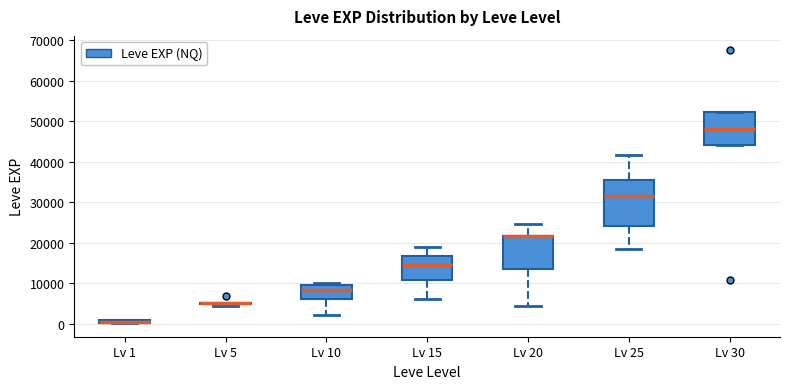

Where does the upper whisker of the box for Lv 25 end on the y-axis? The values are not printed on the chart, so give them approximately, as read against the axis.

42000